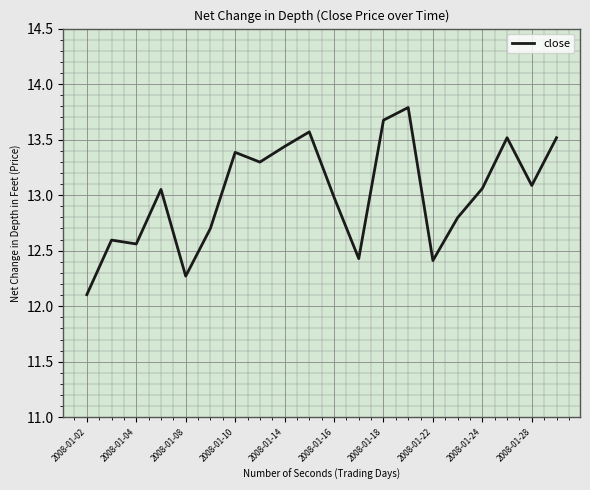

What is the maximum value shown in the chart?

13.8